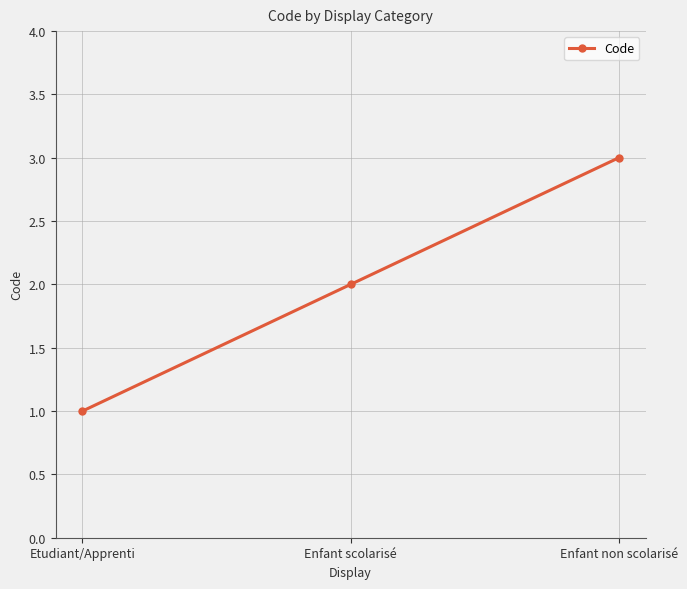

List the labels in order of value, largest first.

Enfant non scolarisé, Enfant scolarisé, Etudiant/Apprenti